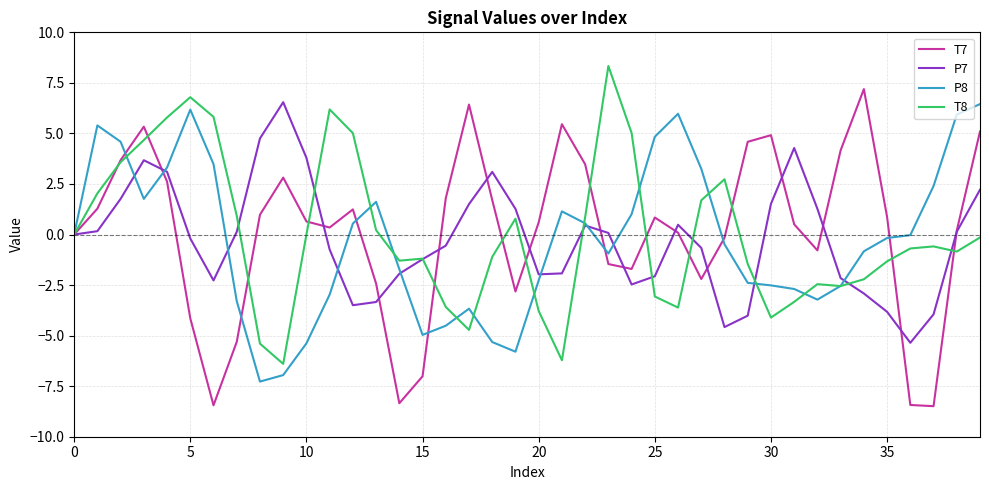

What is the minimum value for P8?

-7.3